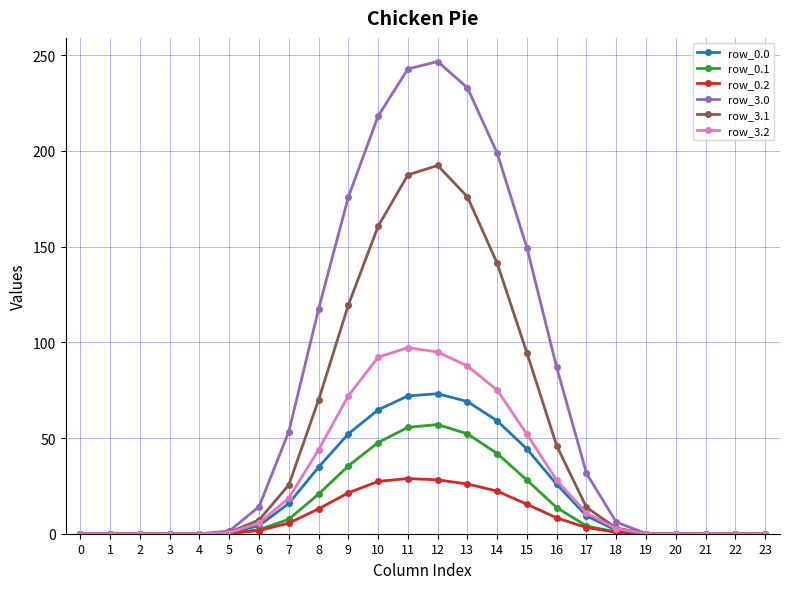

The row_3.2 series shows 41.7 at 12. True or false?

False